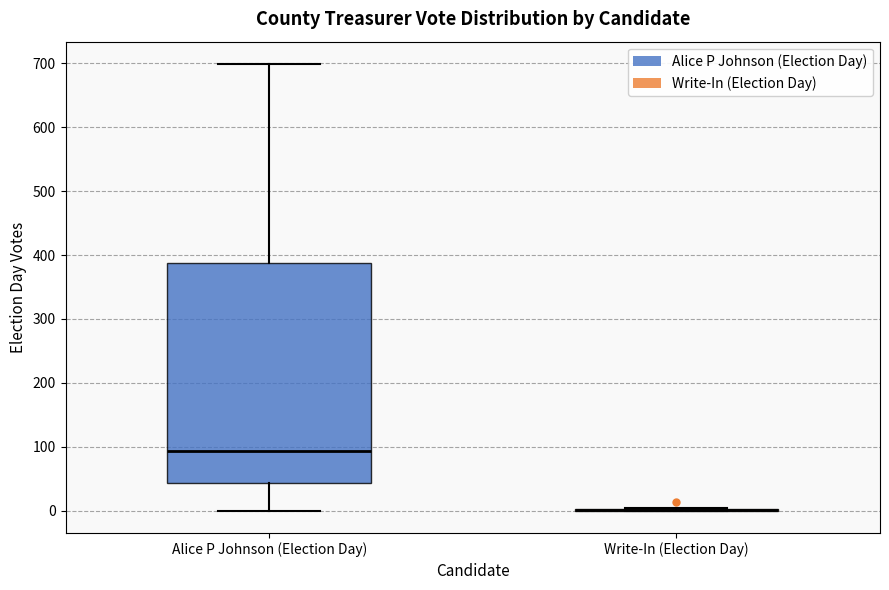

Reading left to right, read every box against the y-axis: the position of its median line, the range the box covers, and the ends of its whiskers. The values are not printed on the chart, so give them approximately, as read against the axis.

Alice P Johnson (Election Day): median 90, box 40 to 390, whiskers 0 to 700
Write-In (Election Day): box collapsed to a line at 0, whiskers 0 to 0